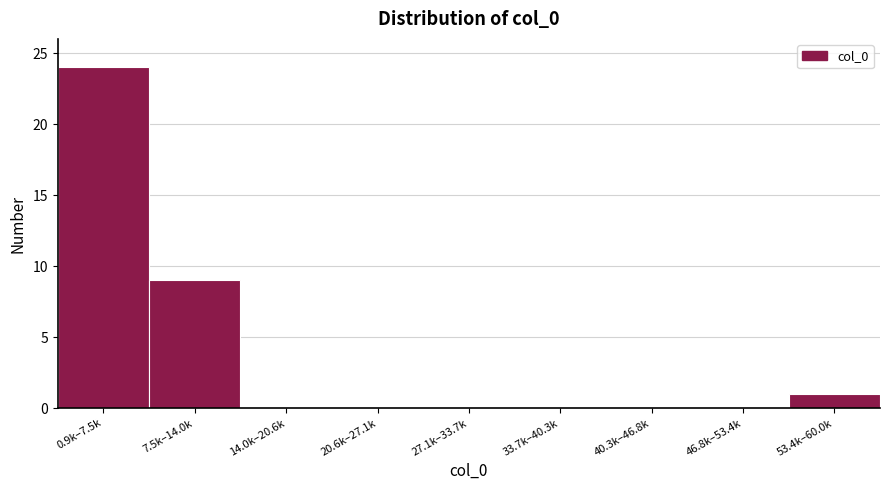

Reading left to right, list all the values displayed in this chart.

0.9k–7.5k=24	7.5k–14.0k=9	14.0k–20.6k=0	20.6k–27.1k=0	27.1k–33.7k=0	33.7k–40.3k=0	40.3k–46.8k=0	46.8k–53.4k=0	53.4k–60.0k=1